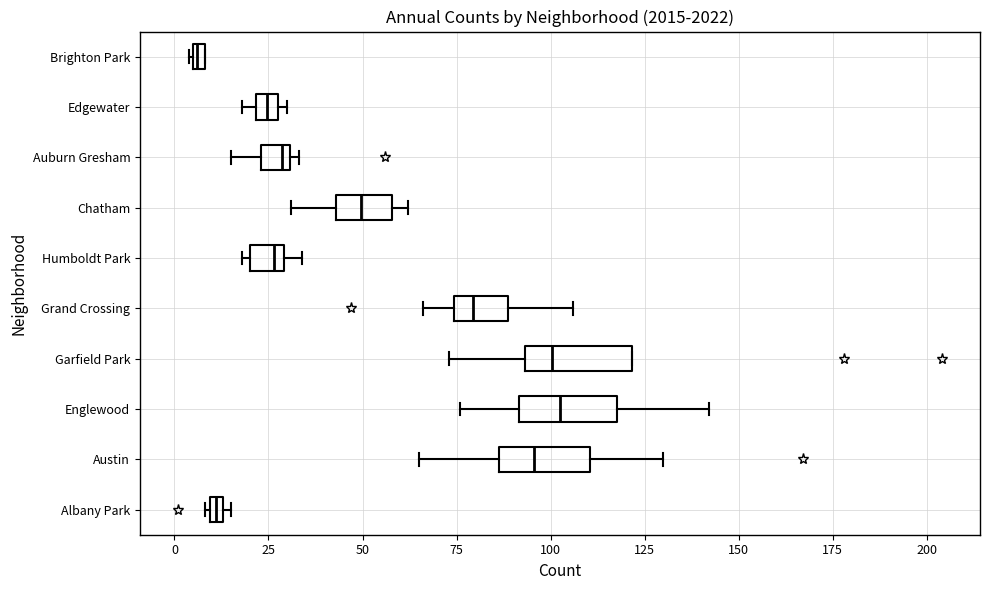

Which box's median line is the furthest to the left?

Brighton Park